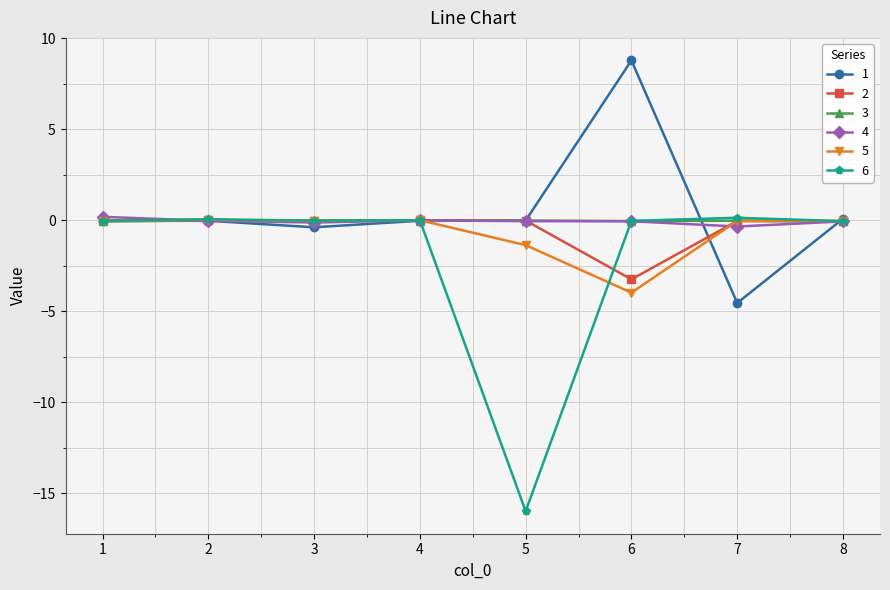

Is the value of 6 at 5 greater than the value of 2 at 5?

No